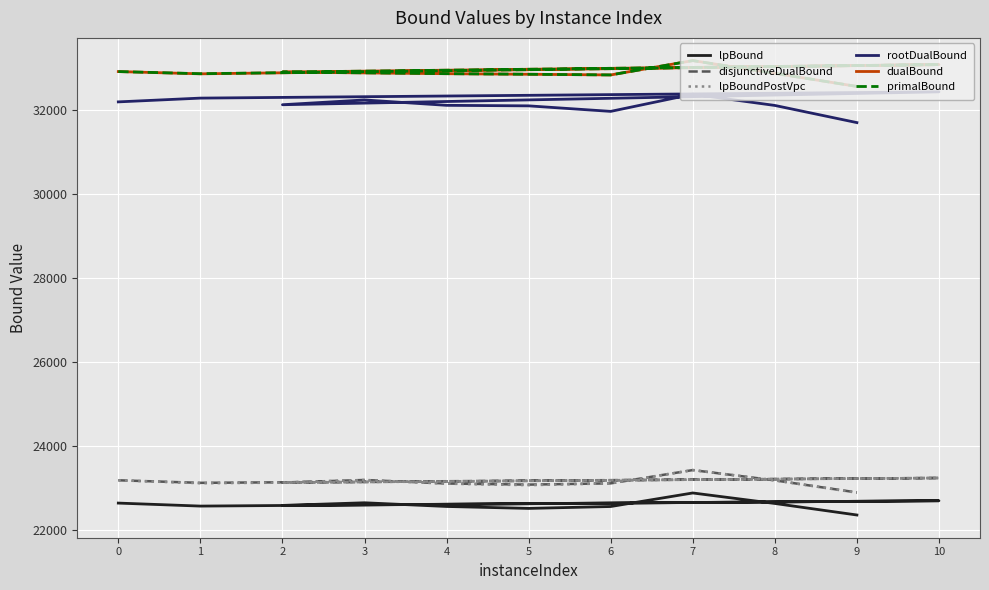

At which label does rootDualBound reach its peak?

10